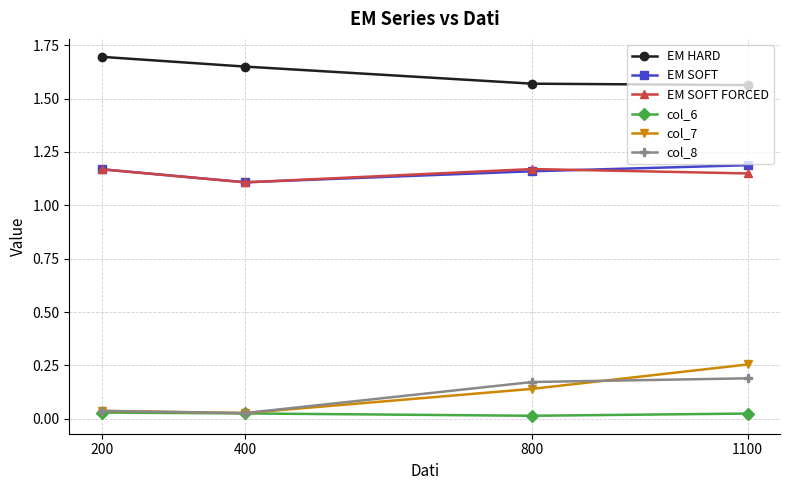

Is the value of EM SOFT FORCED at 200 greater than the value of col_6 at 200?

Yes